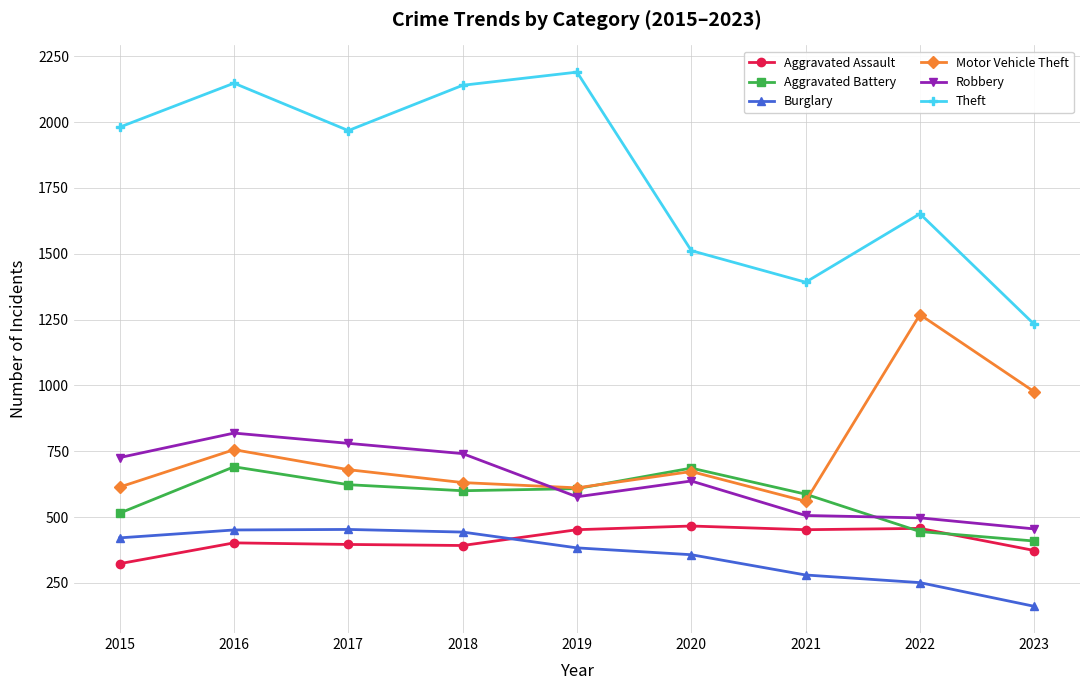

Between 2019 and 2021, which series saw the biggest shift?

Theft